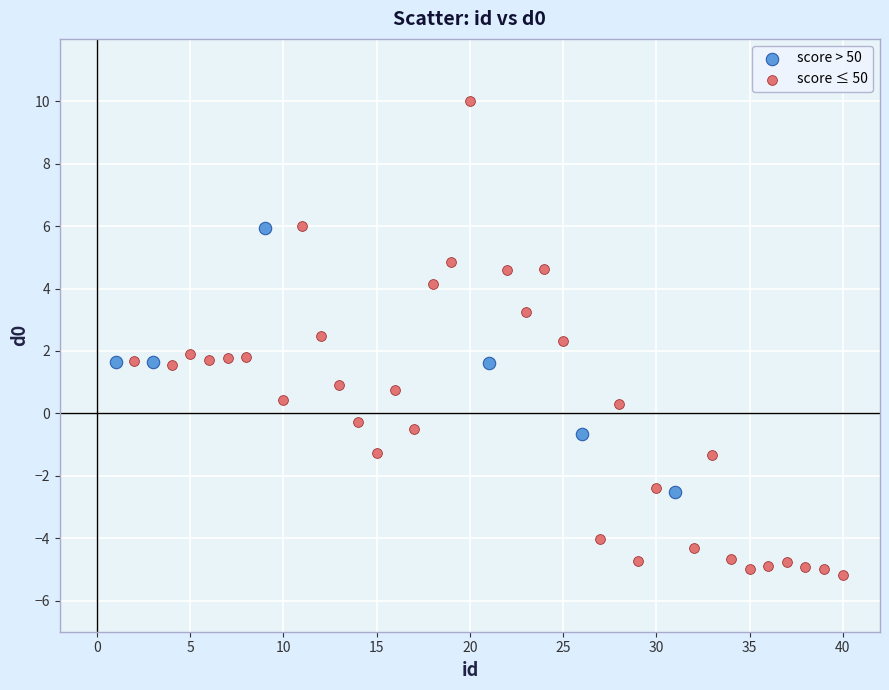

Which series contains the lowest Y value?

score ≤ 50